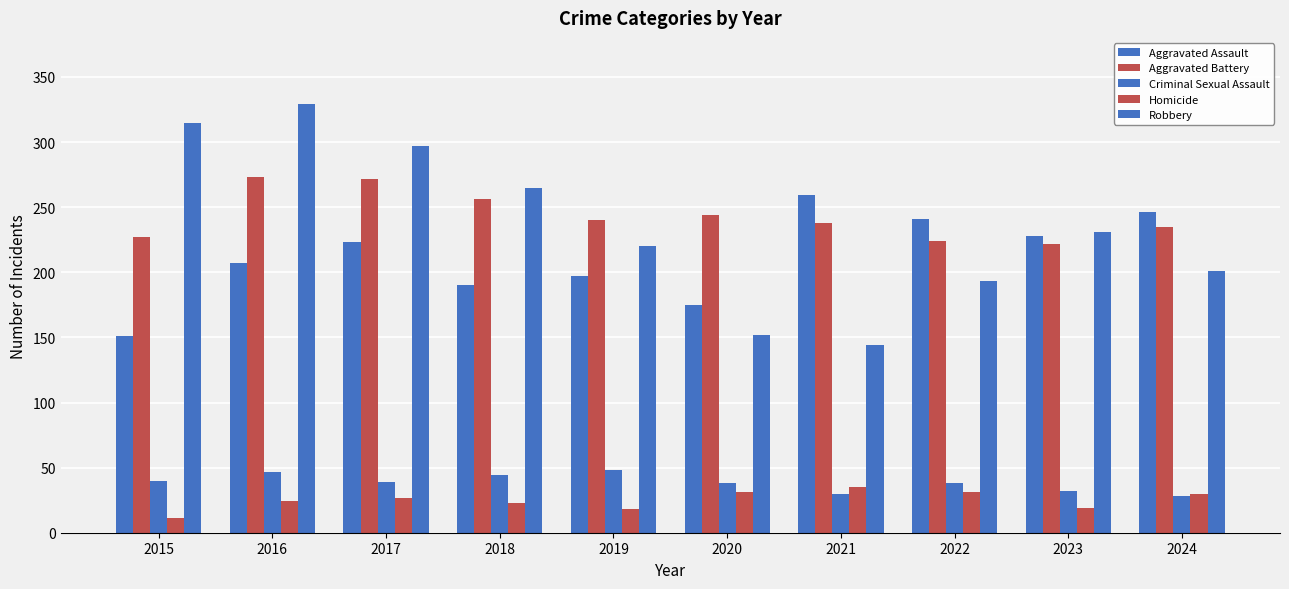

How many series are shown in this chart?

5